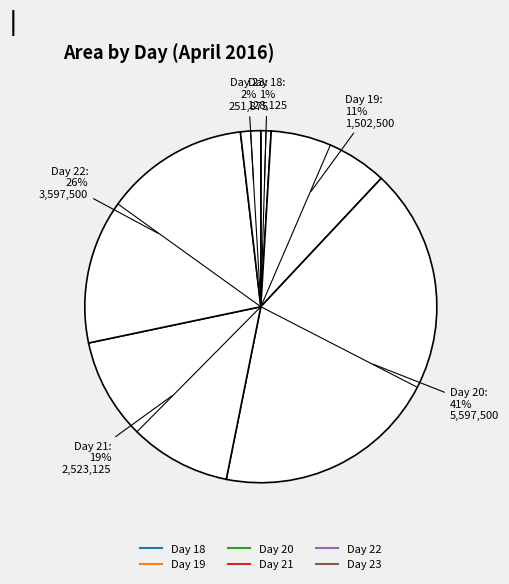

To the nearest percent, what is the difference between the largest and smallest slice percentages?

40%